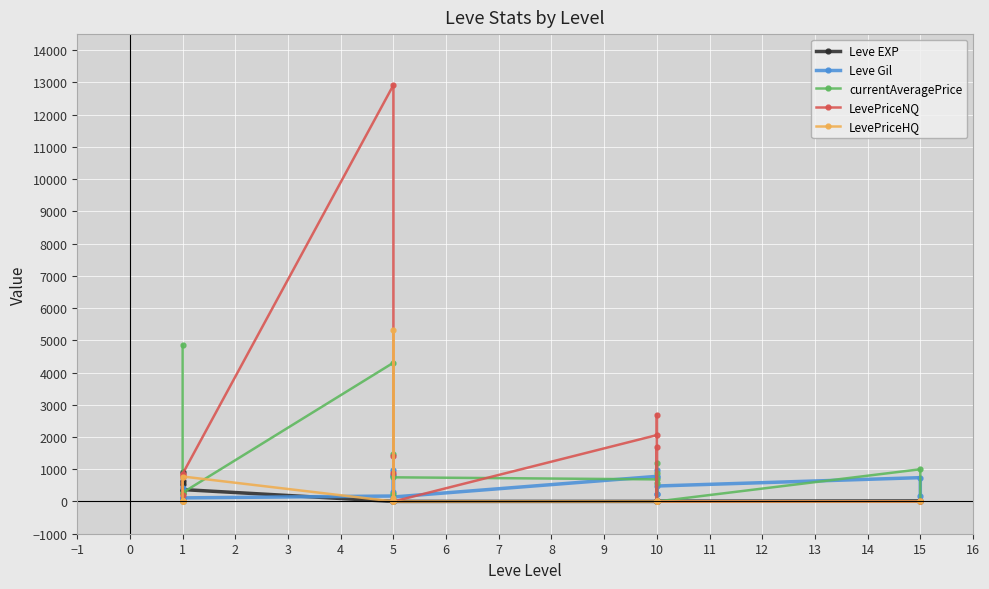

Read the Leve EXP value at 1, to the nearest 10.

630